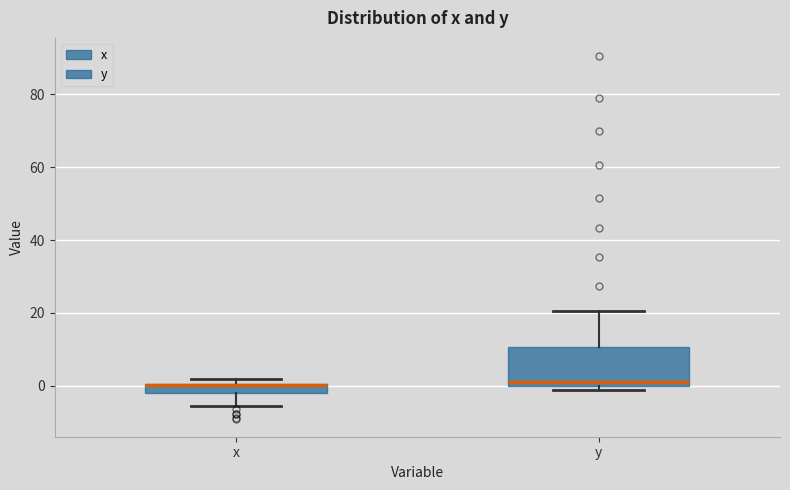

Where does the lower whisker of the box for x end on the y-axis? The values are not printed on the chart, so give them approximately, as read against the axis.

-6